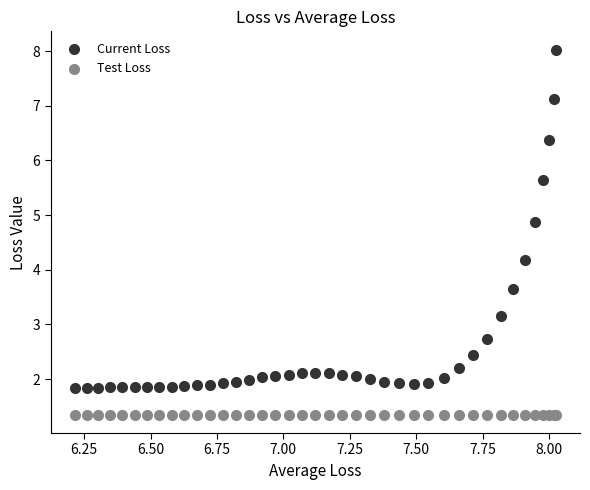

What are all the series names shown in the legend?

Current Loss, Test Loss